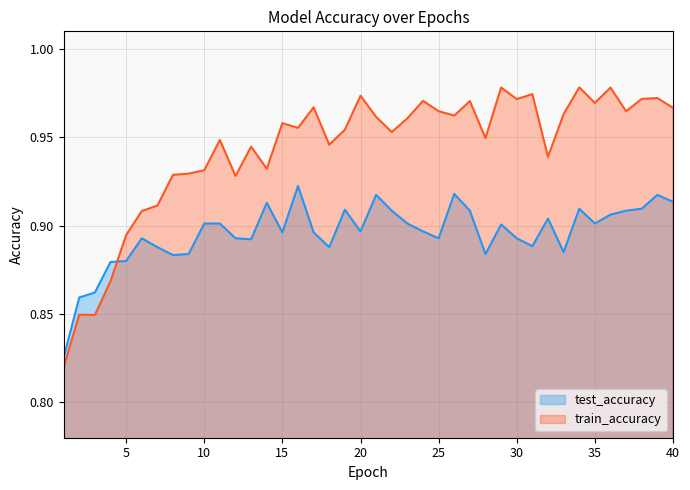

At how many categories does at least one series exceed 0?

40